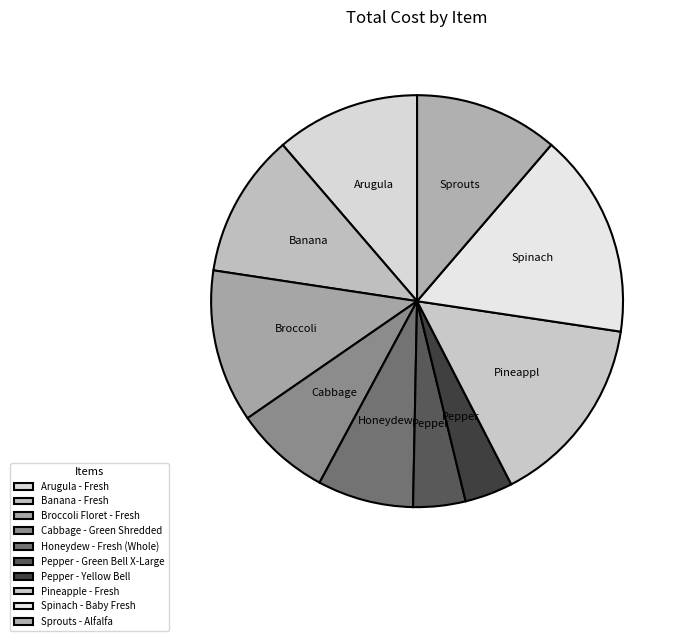

Is there a majority slice in this chart?

No